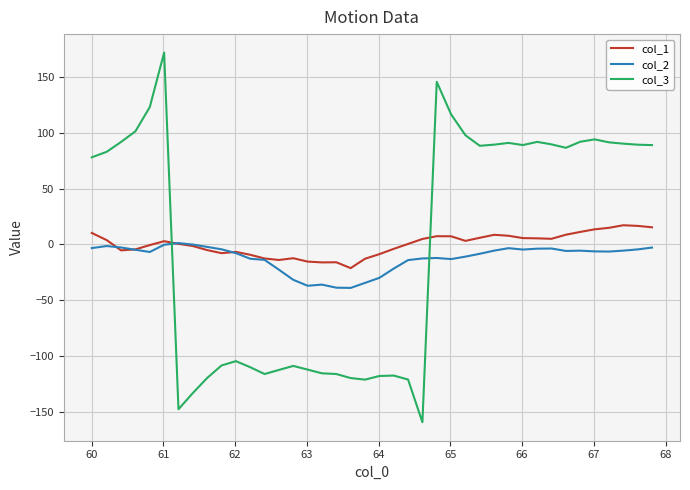

In col_2, how many points are lower than both neighbors (excluding endpoints)?

7